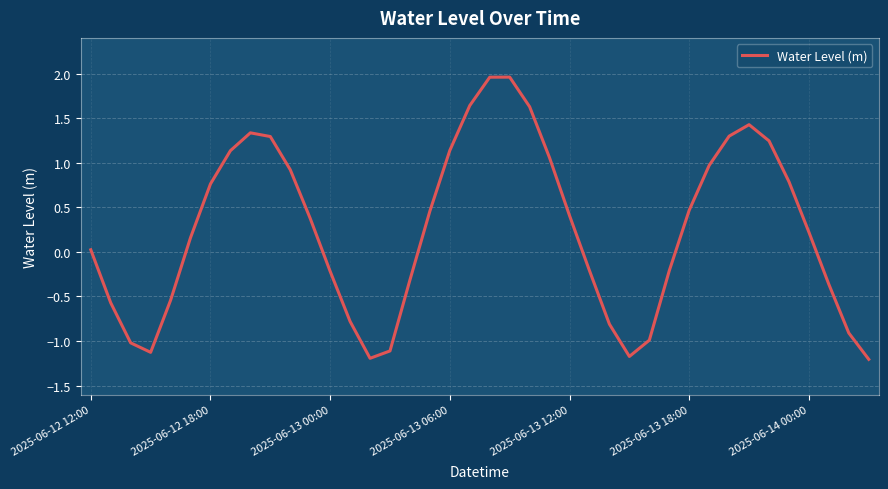

How many lines are shown in the chart?

1